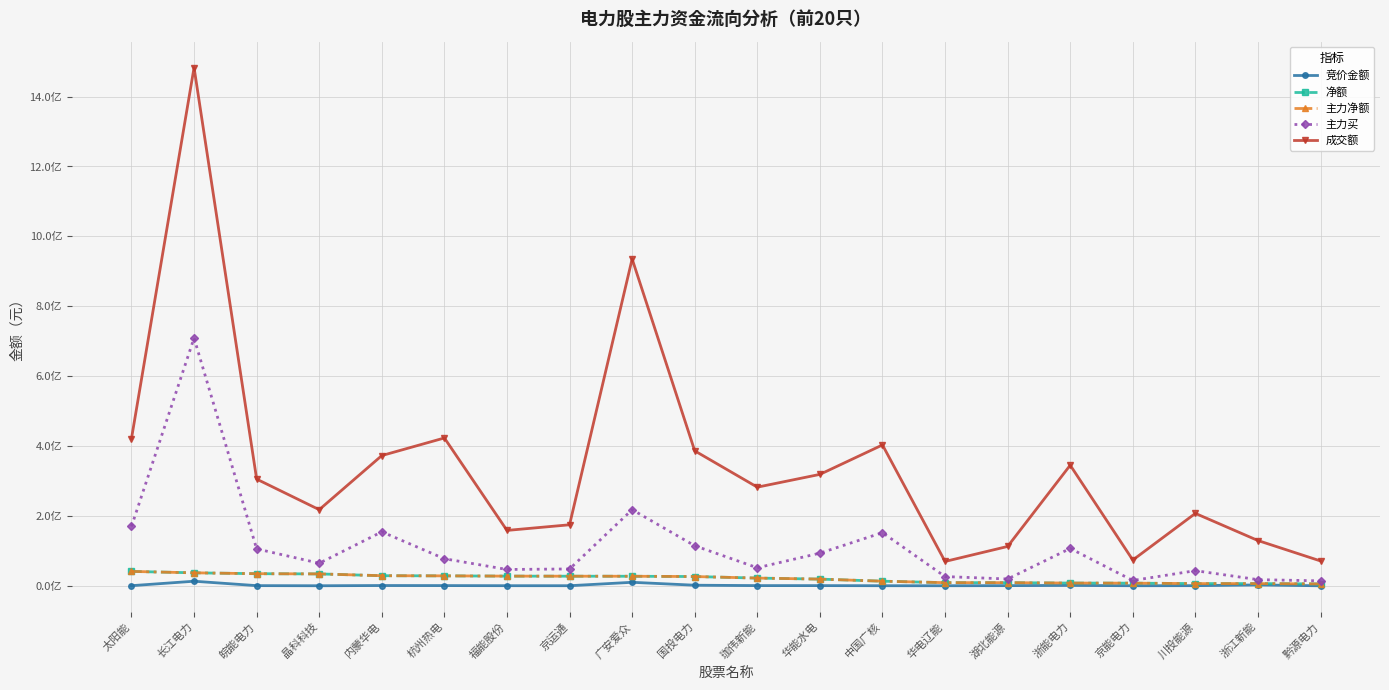

What position from the left is 黔源电力?

20